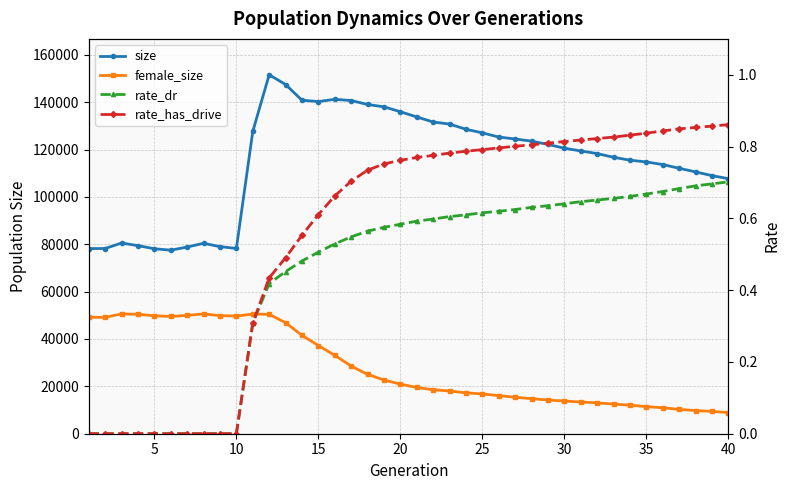

True or false: size and rate_dr intersect in this chart.

False